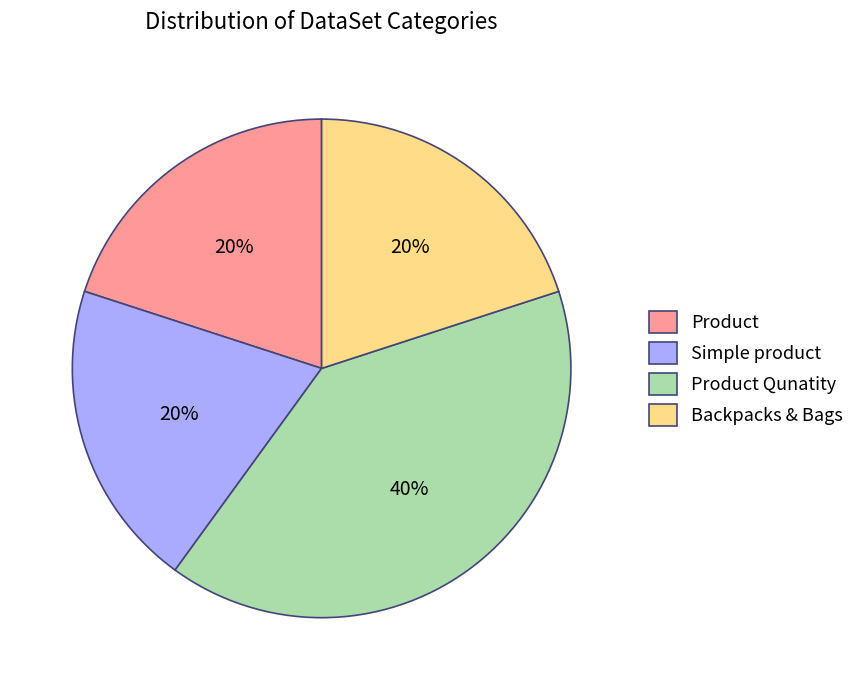

To the nearest percent, what is the average slice percentage?

25%